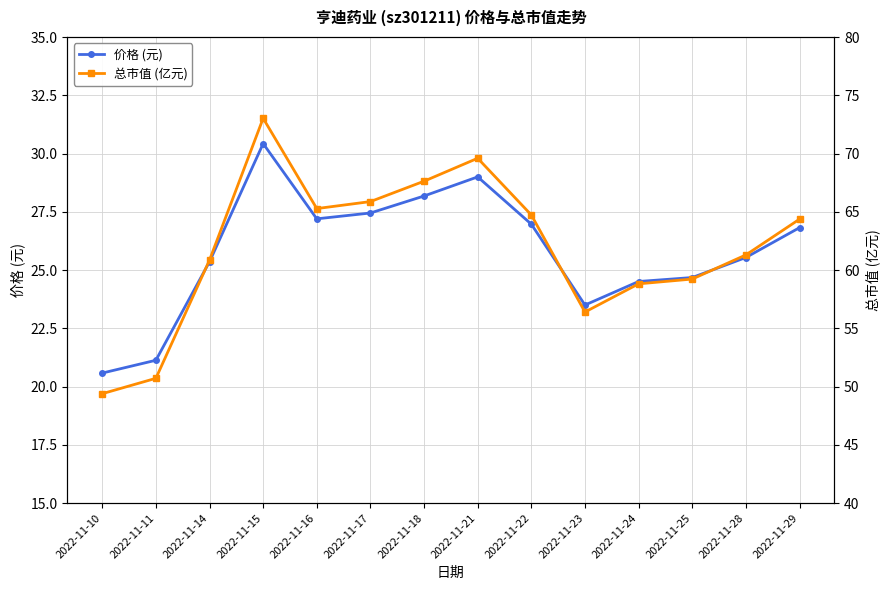

Where is 总市值 (亿元) nearest to the value 61?

2022-11-14